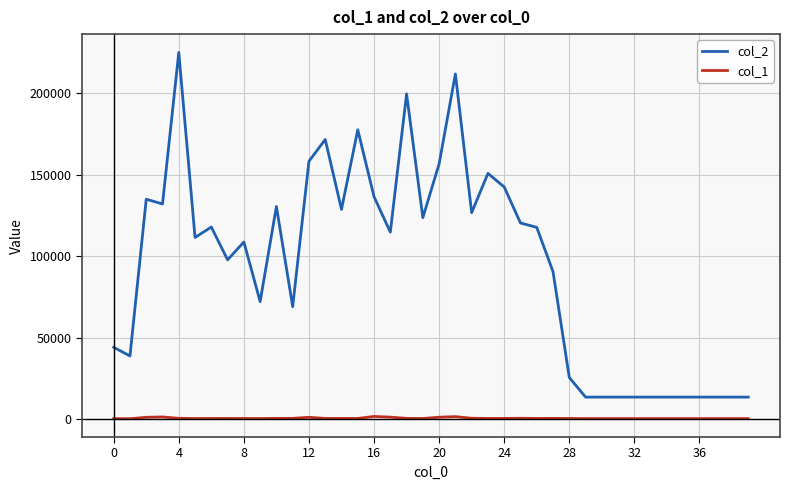

Which series has the largest total across all categories?

col_2